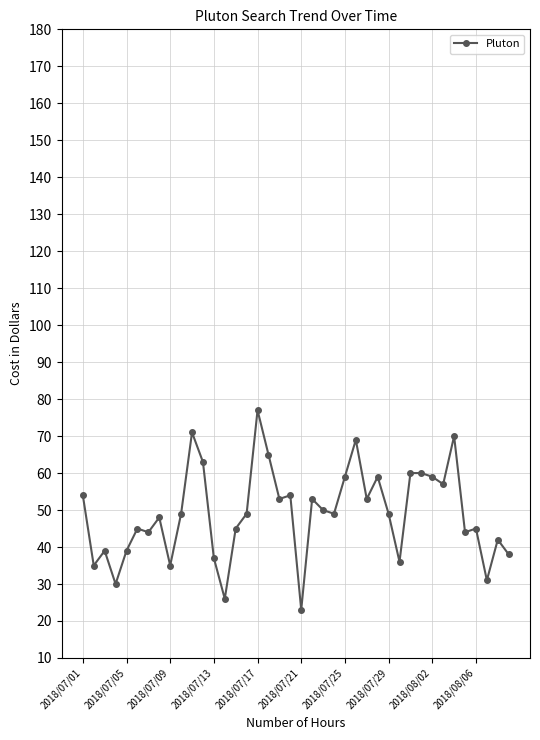

What is the smallest value displayed?

23